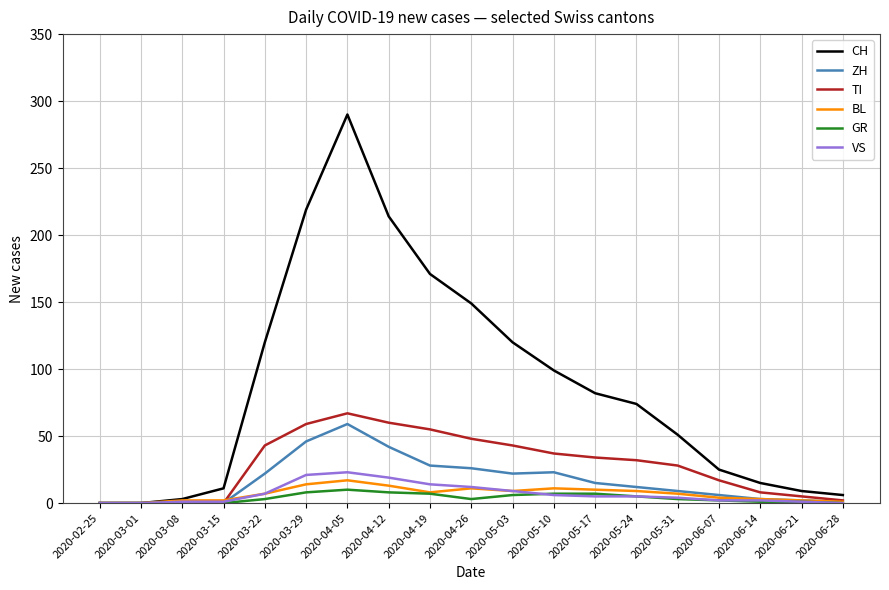

What is the maximum value for GR?

10